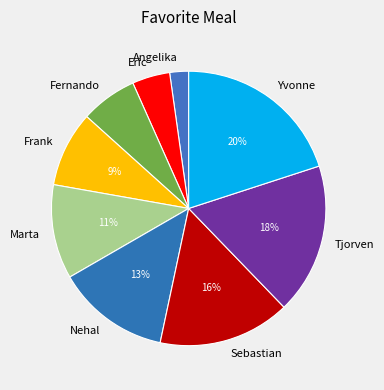

How many segments does this pie chart have?

9